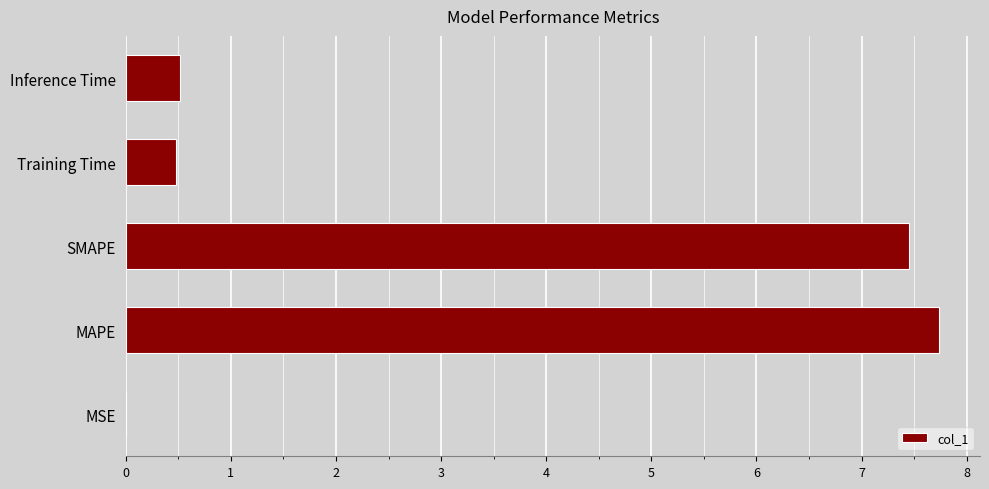

What is the sum of all values?

16.2